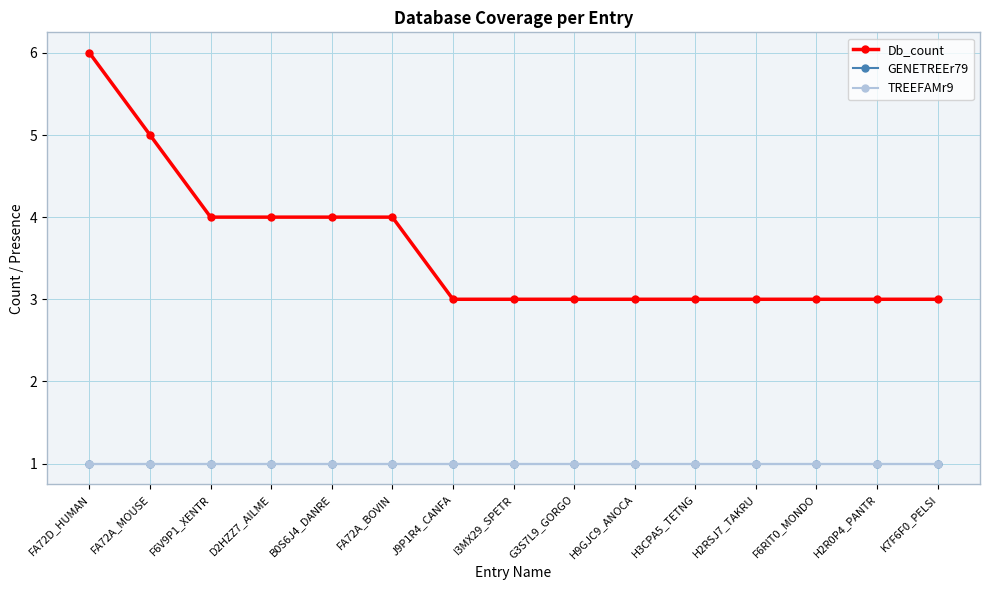

Reading left to right, transcribe all the data shown in this chart.

Db_count: 6	5	4	4	4	4	3	3	3	3	3	3	3	3	3
GENETREEr79: 1	1	1	1	1	1	1	1	1	1	1	1	1	1	1
TREEFAMr9: 1	1	1	1	1	1	1	1	1	1	1	1	1	1	1